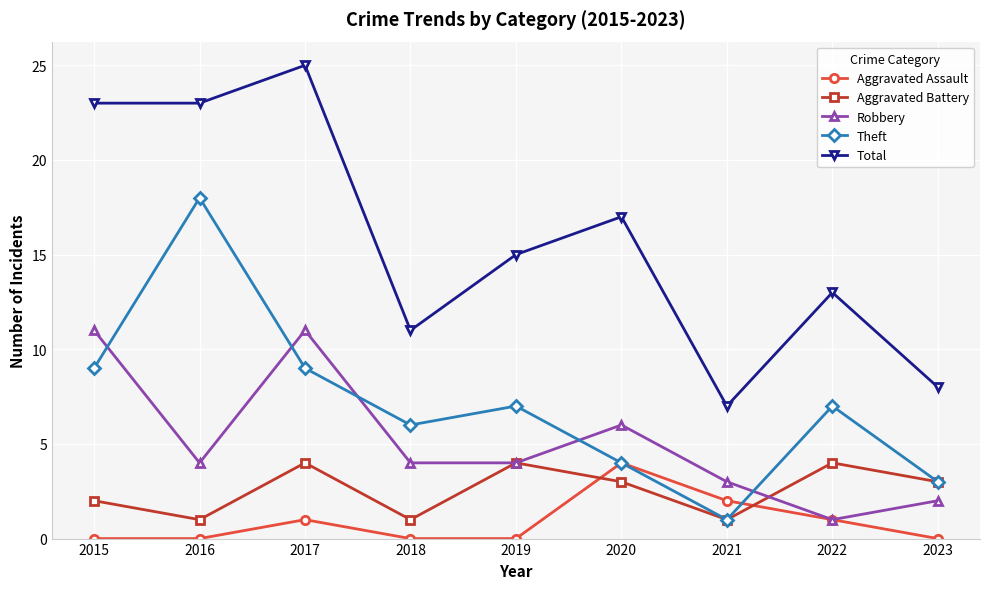

What is the difference between the Theft values at 2020 and 2021?

3